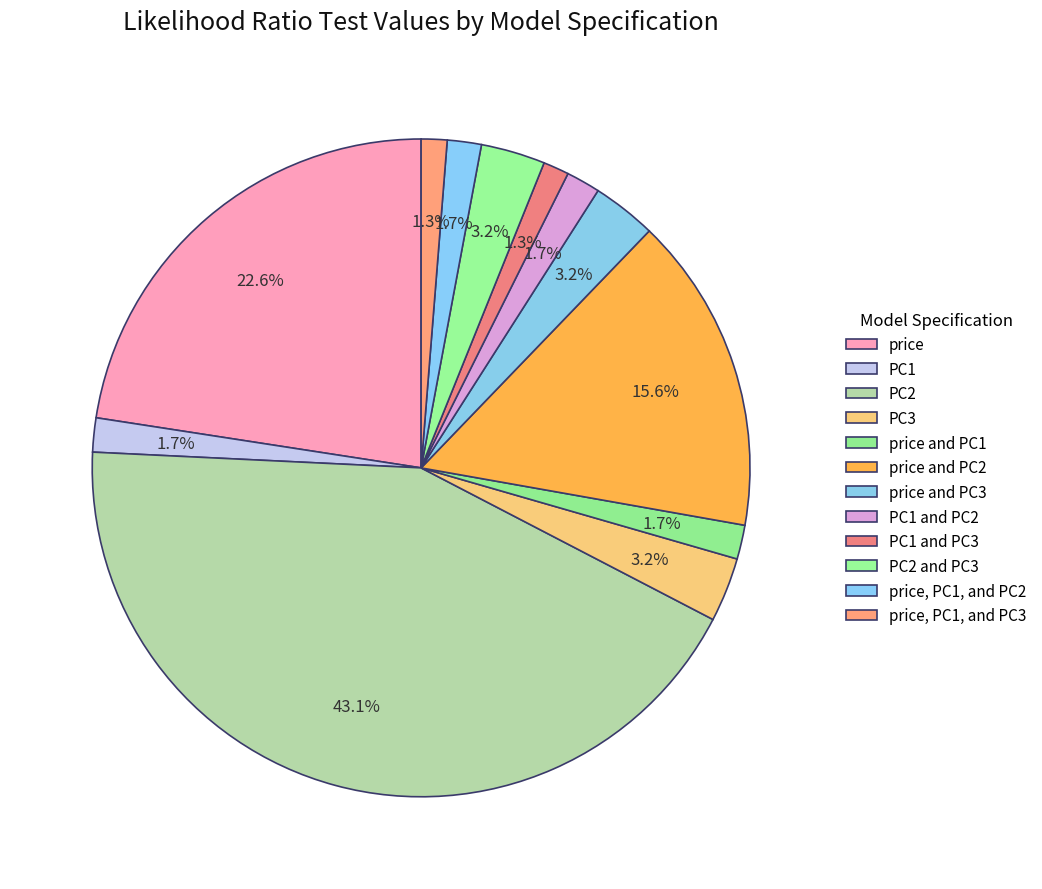

What percentage is the price and PC1 slice, to the nearest percent?

2%